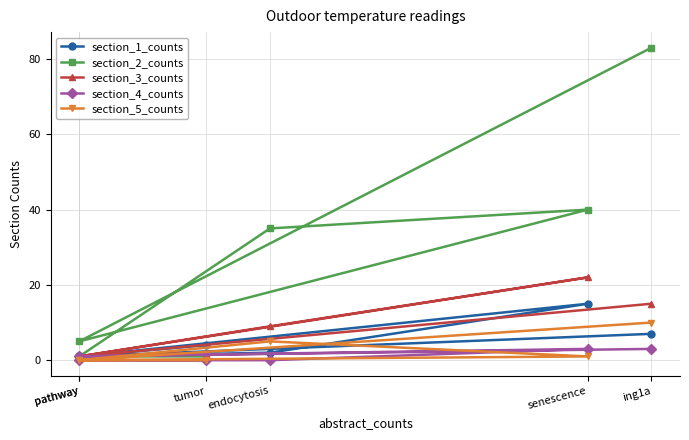

How many values in the section_2_counts series are below 35?

3